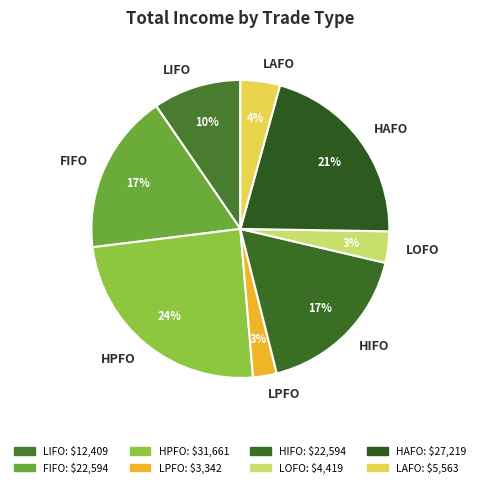

Does any single category account for the majority?

No